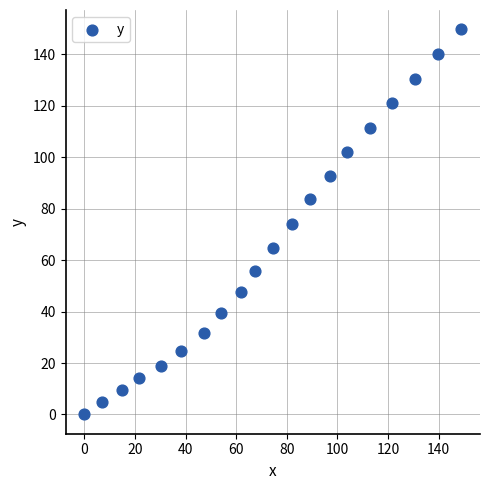

What is the range of Y values (max minus min)?

149.8